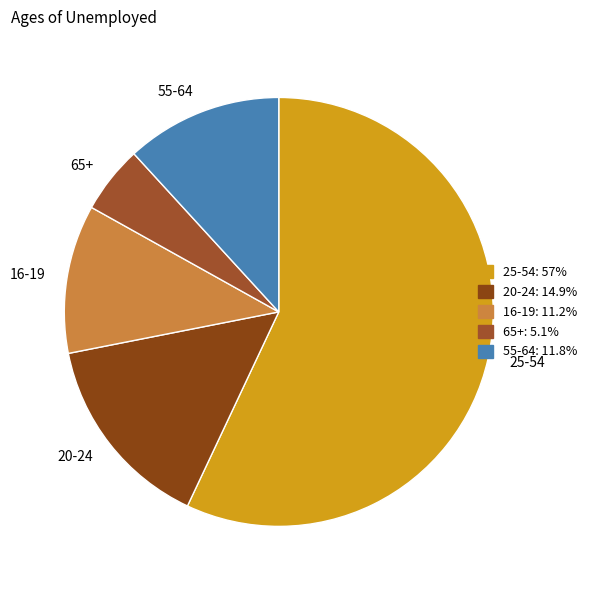

What is the largest slice in the pie chart?

25-54